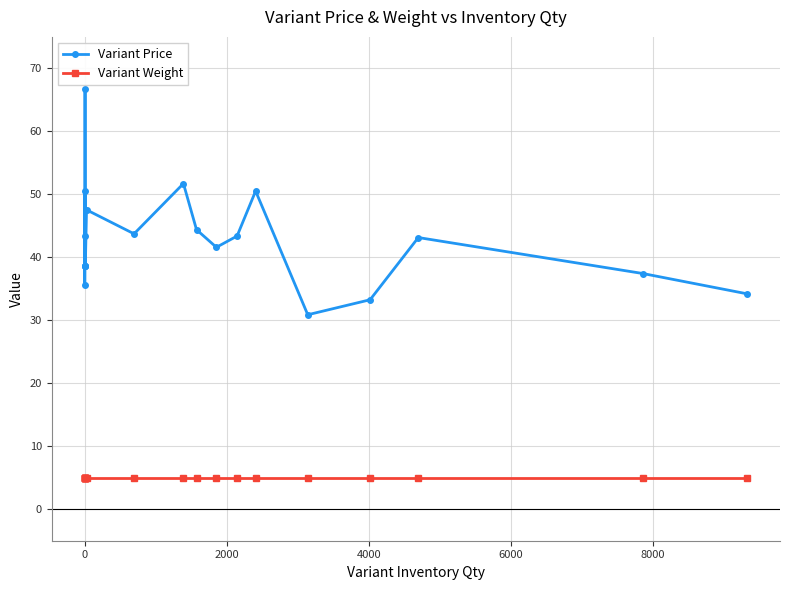

Is the value of Variant Price at 0 greater than the value of Variant Weight at 0?

Yes